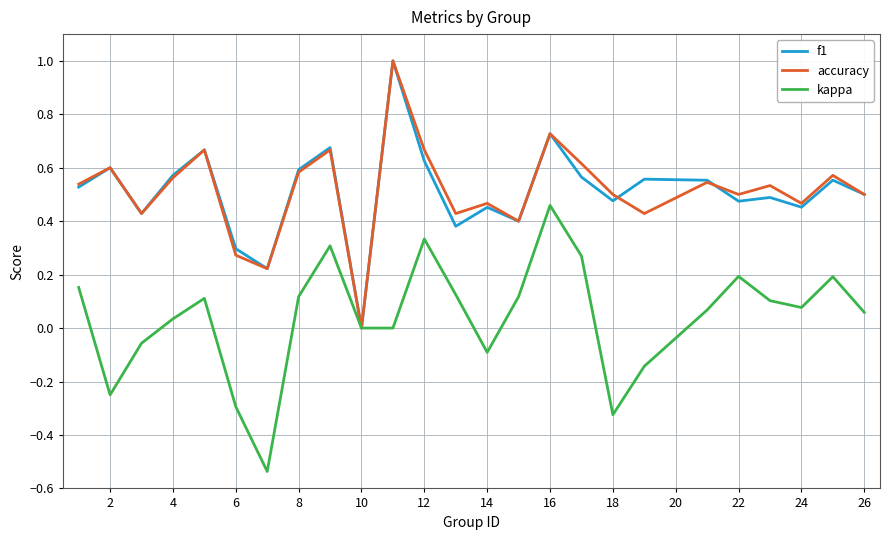

What is the greatest value displayed?

1.0